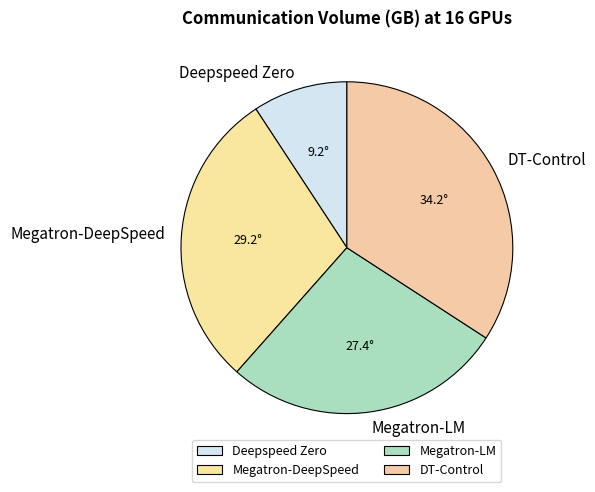

Is it true that Megatron-DeepSpeed is 20% of the pie?

False